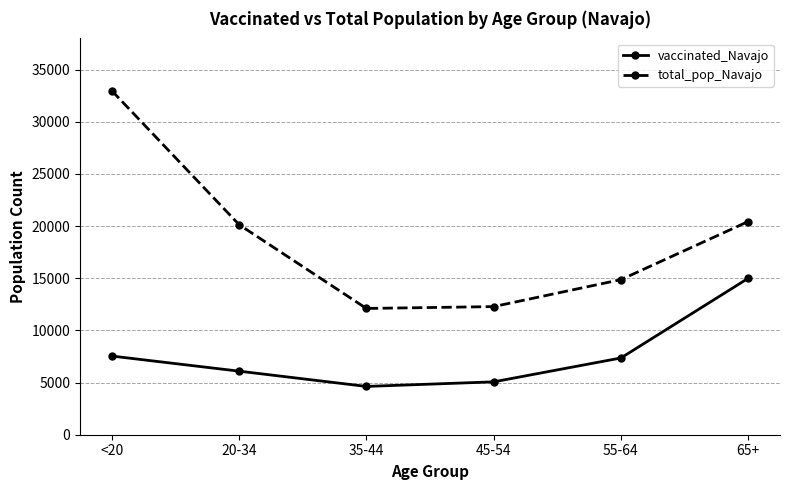

The value of vaccinated_Navajo at 35-44 is 2099. True or false?

False